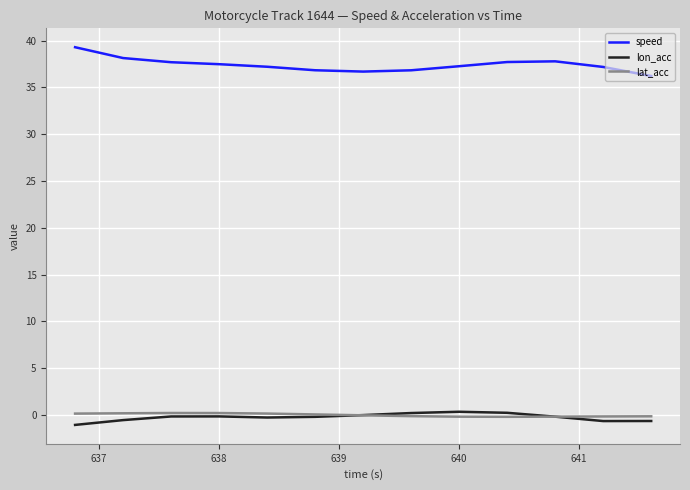

What is the maximum value for speed?

39.3